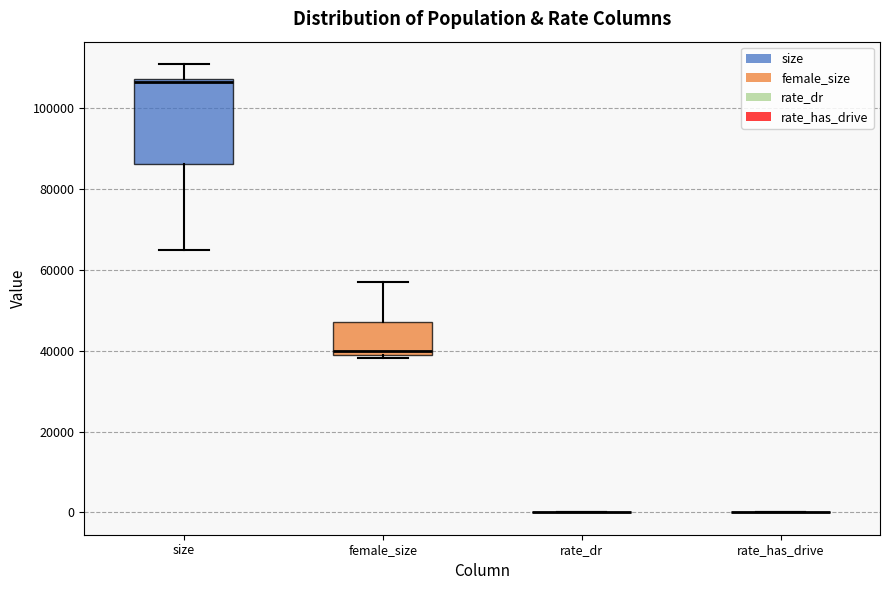

Reading left to right, read every box against the y-axis: the position of its median line, the range the box covers, and the ends of its whiskers. The values are not printed on the chart, so give them approximately, as read against the axis.

size: median 106000, box 86000 to 108000, whiskers 66000 to 110000
female_size: median 40000 (just above the box's lower edge), box 40000 to 48000, whiskers 38000 to 58000
rate_dr: box collapsed to a line at 0, whiskers 0 to 0
rate_has_drive: box collapsed to a line at 0, whiskers 0 to 0